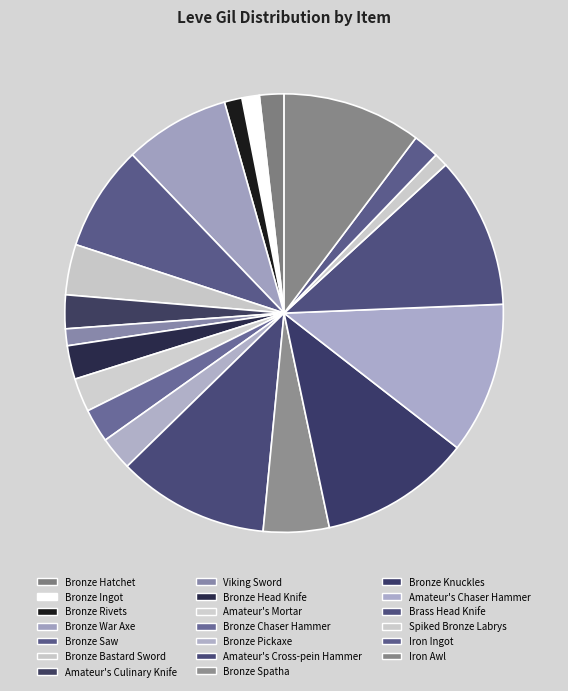

To the nearest percent, what portion does Viking Sword represent?

1%